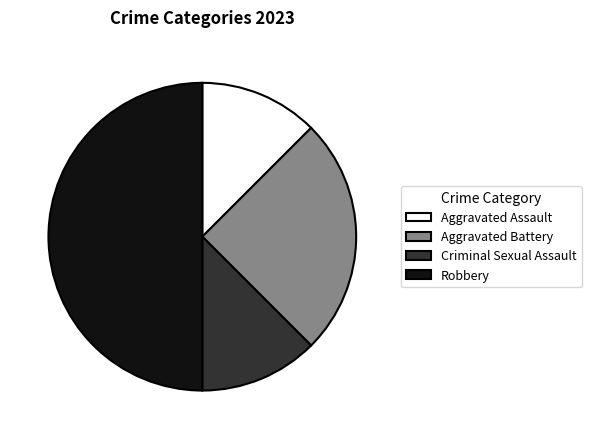

Is it true that Criminal Sexual Assault is 19% of the pie?

False